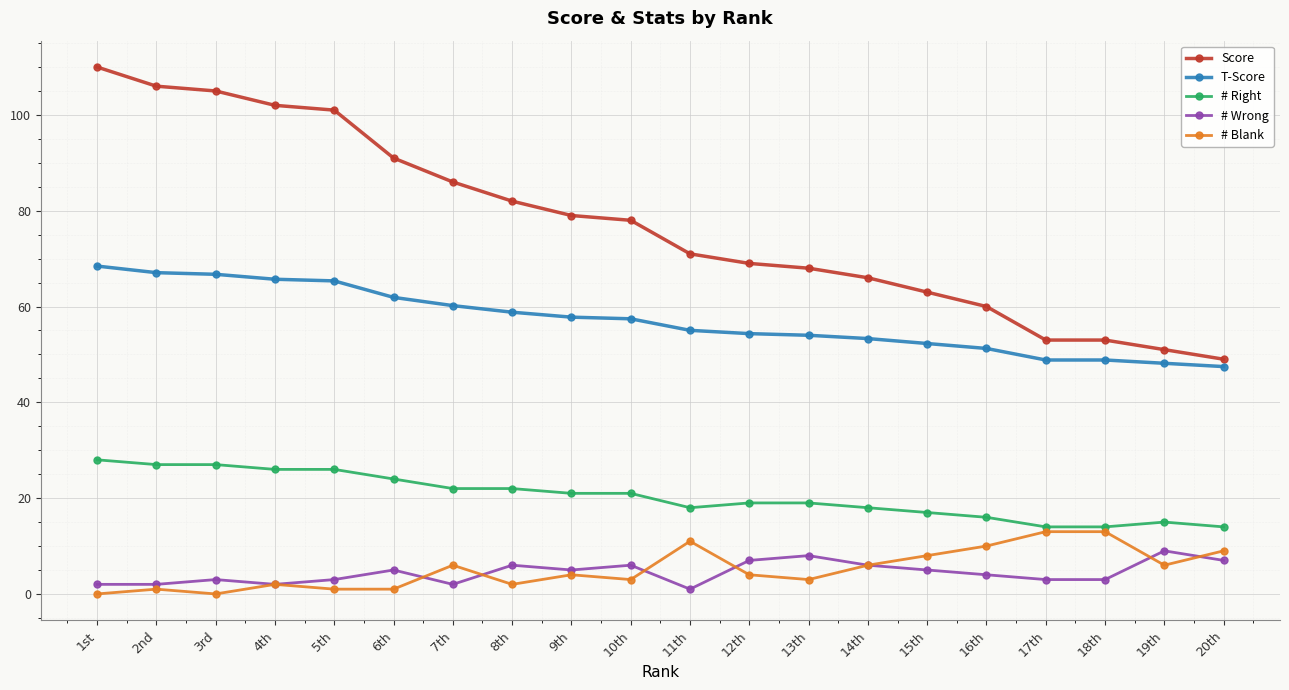

What is the difference between the maximum and minimum values in the # Blank series?

13.0